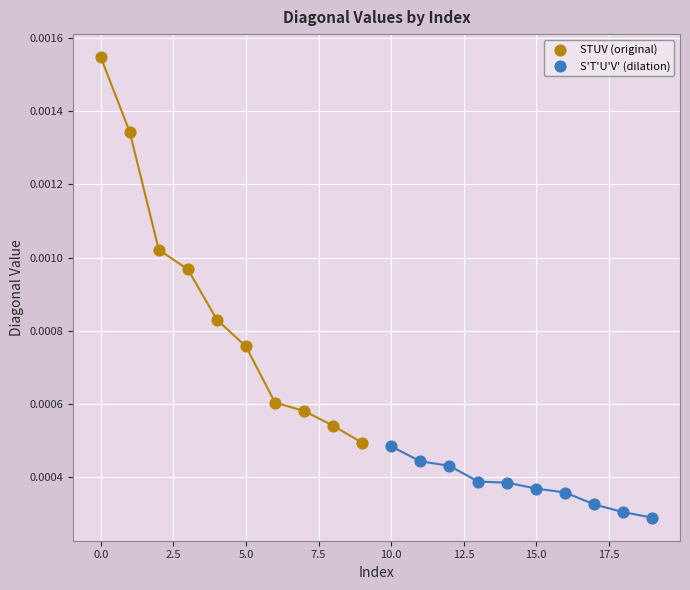

Which series contains the lowest Y value?

S'T'U'V' (dilation)